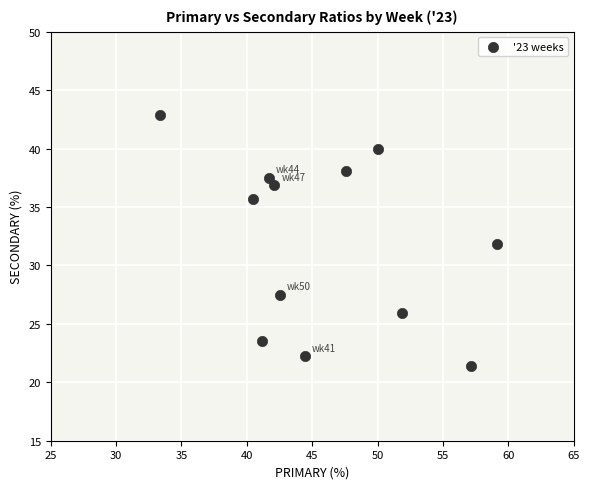

What is the average X value?

46.0